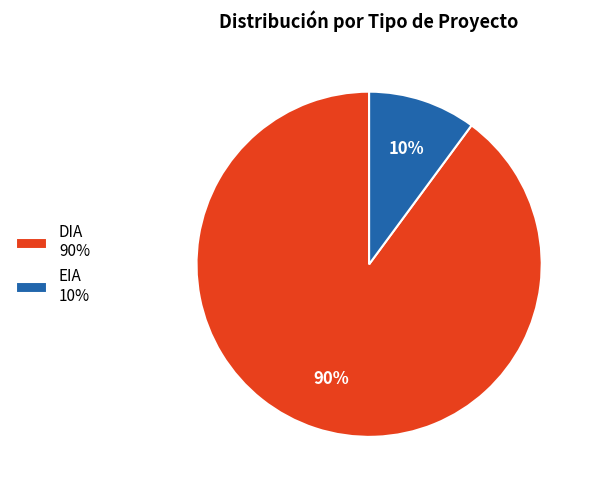

Which slice is the largest?

DIA